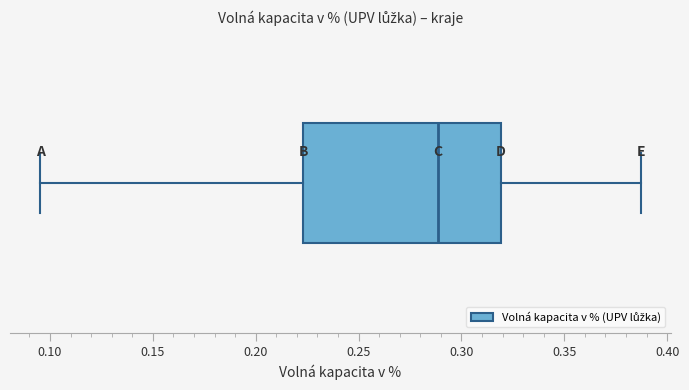

Where is the right edge of the box on the x-axis? The values are not printed on the chart, so give them approximately, as read against the axis.

0.320